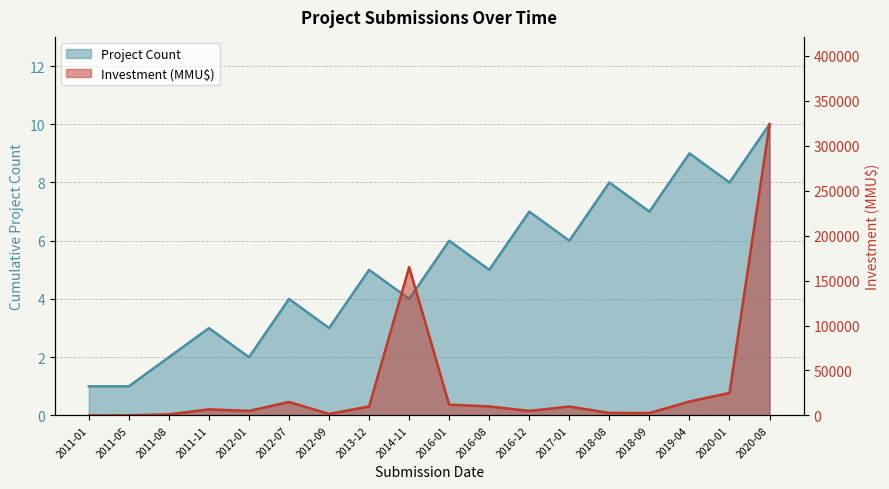

Reading left to right, transcribe all the data shown in this chart.

Project Count: 1	1	2	3	2	4	3	5	4	6	5	7	6	8	7	9	8	10
Investment (MMU$): 0	200	1200	6750	5000	15000	1650	10000	165000	12000	10000	5000	9903	2800	2600	15524	25000	324020